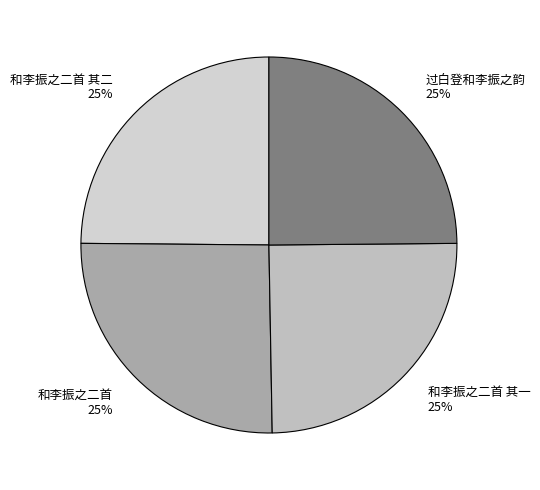

Is 和李振之二首 the majority of the pie?

No